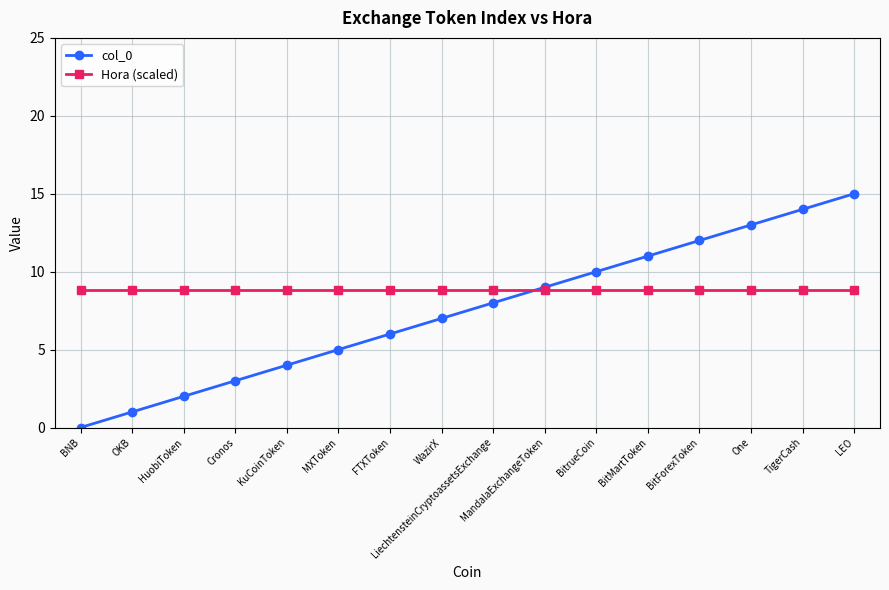

Which series has the largest total across all categories?

Hora (scaled)